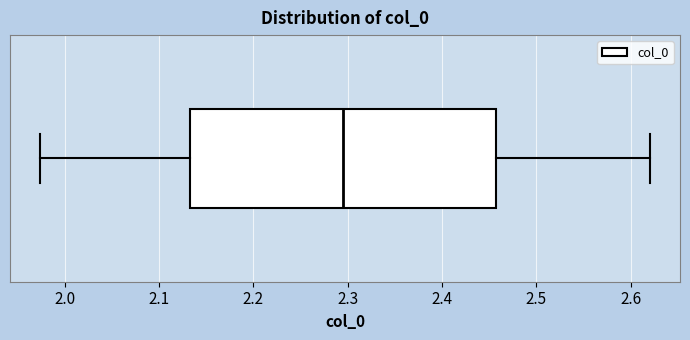

Read this box plot against the x-axis: the position of the median line, the range covered by the box, and the ends of both whiskers. The values are not printed on the chart, so give them approximately, as read against the axis.

median 2.30, box 2.13 to 2.46, whiskers 1.97 to 2.62